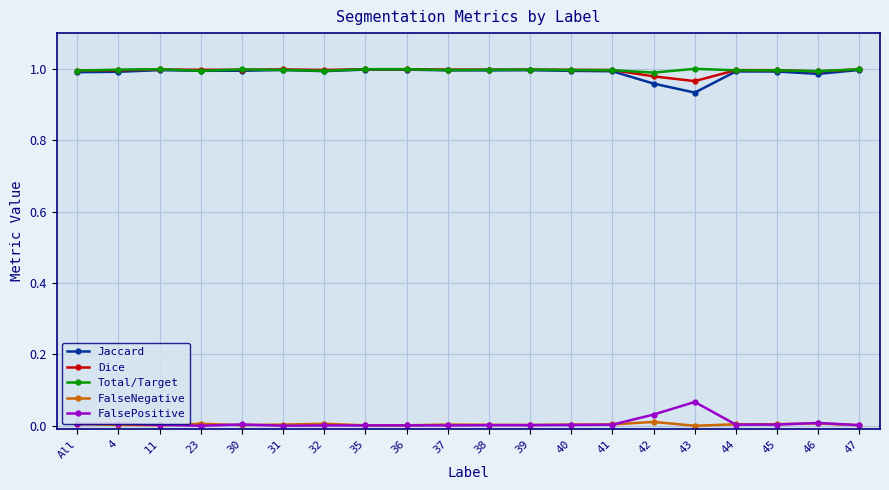

True or false: Jaccard and FalseNegative intersect in this chart.

False